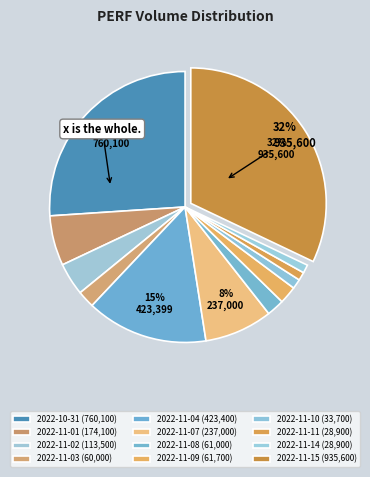

True or false: 2022-11-04 accounts for 15% of the total.

True